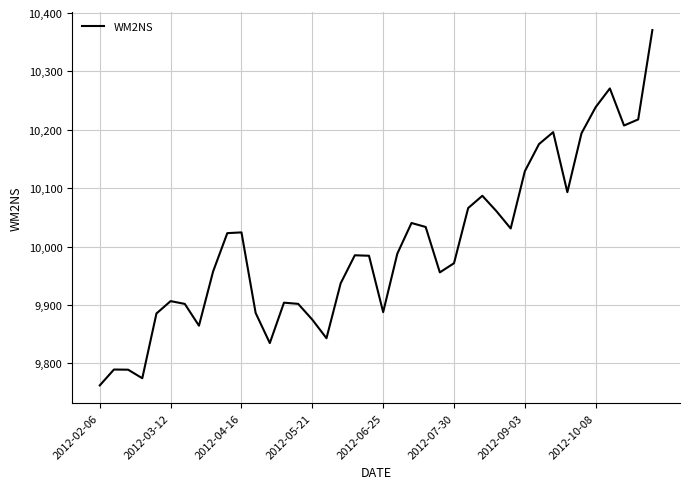

What is the minimum value shown in the chart?

9762.1